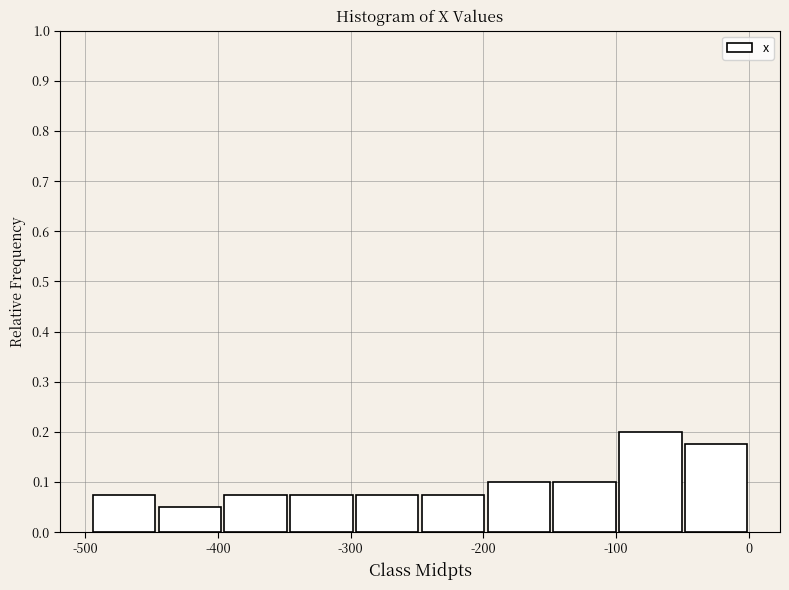

Reading left to right, transcribe this chart: for each bar, give the range it covers on the x-axis and its height. Neither the bar edges nor the heights are printed on the chart, so give them approximately, as read against the axes.

-500 to -450: 0.08
-450 to -400: 0.05
-400 to -350: 0.08
-350 to -300: 0.08
-300 to -250: 0.08
-250 to -200: 0.08
-200 to -150: 0.10
-150 to -100: 0.10
-100 to -50: 0.20
-50 to 0: 0.18